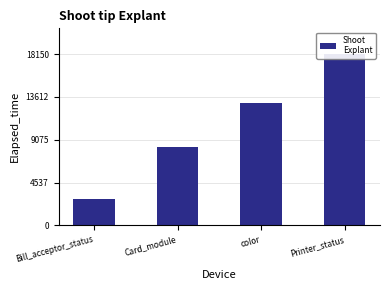

Count the values in the range 8307 to 18150.

3